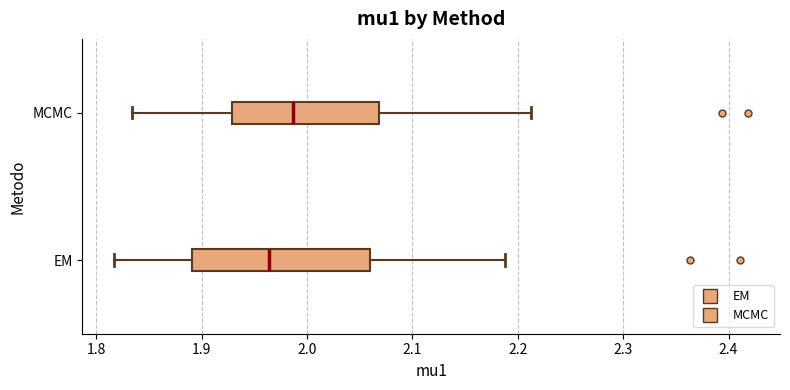

Which box's median line is the furthest to the left?

EM